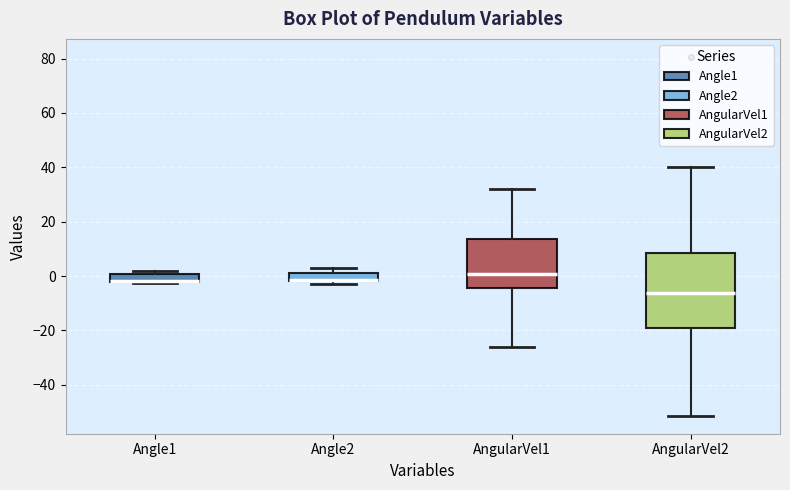

Where does the median line of the box for AngularVel1 sit on the y-axis? The values are not printed on the chart, so give them approximately, as read against the axis.

0